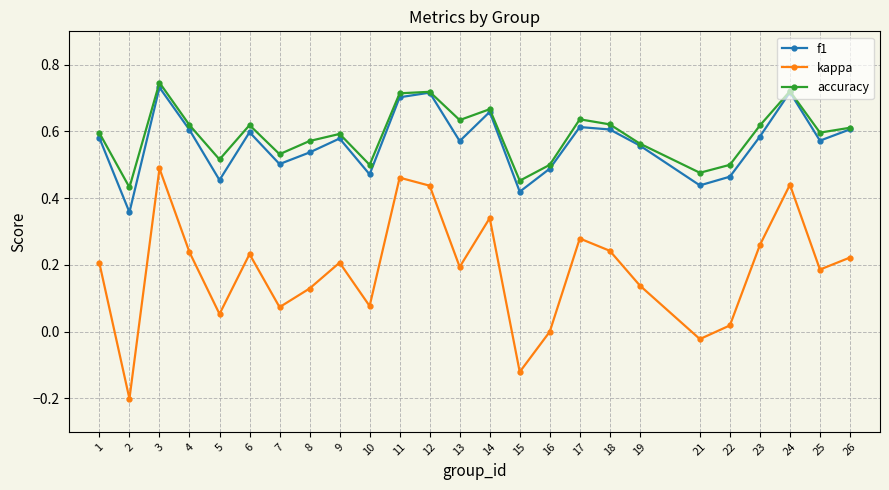

True or false: kappa and f1 intersect in this chart.

False